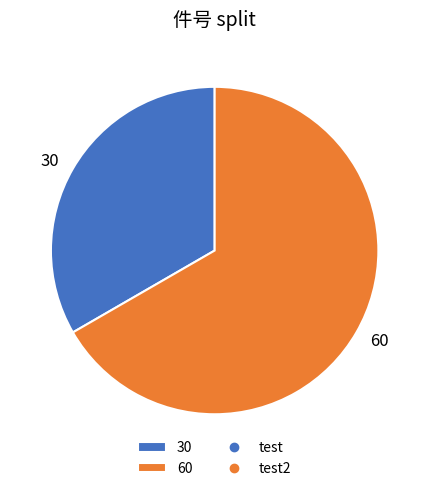

Which category has the biggest portion of the pie?

60